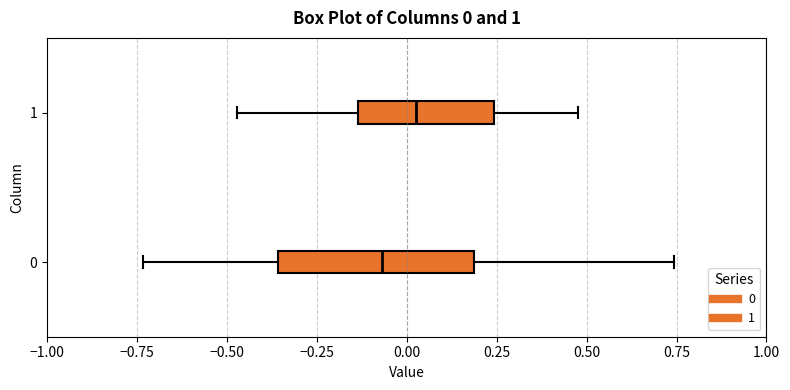

Which box has the furthest to the right median line?

1